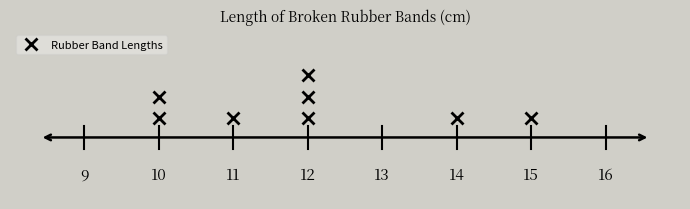

What is the change in value from 0 to 1?

+1